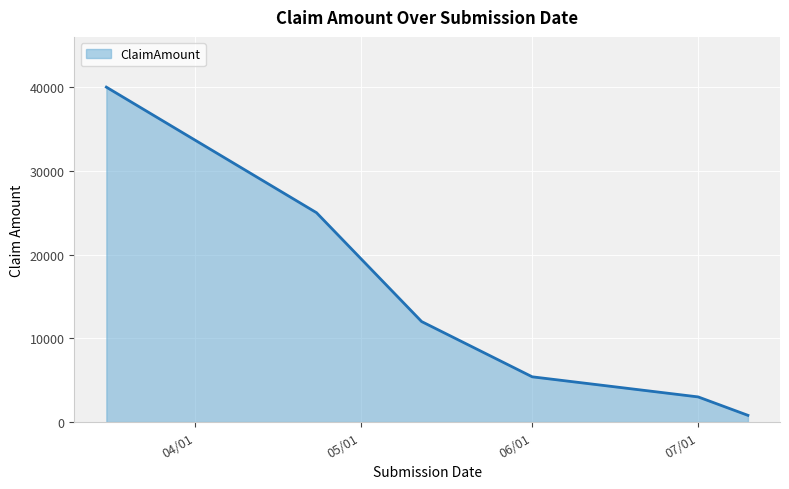

What is the maximum value shown in the chart?

40000